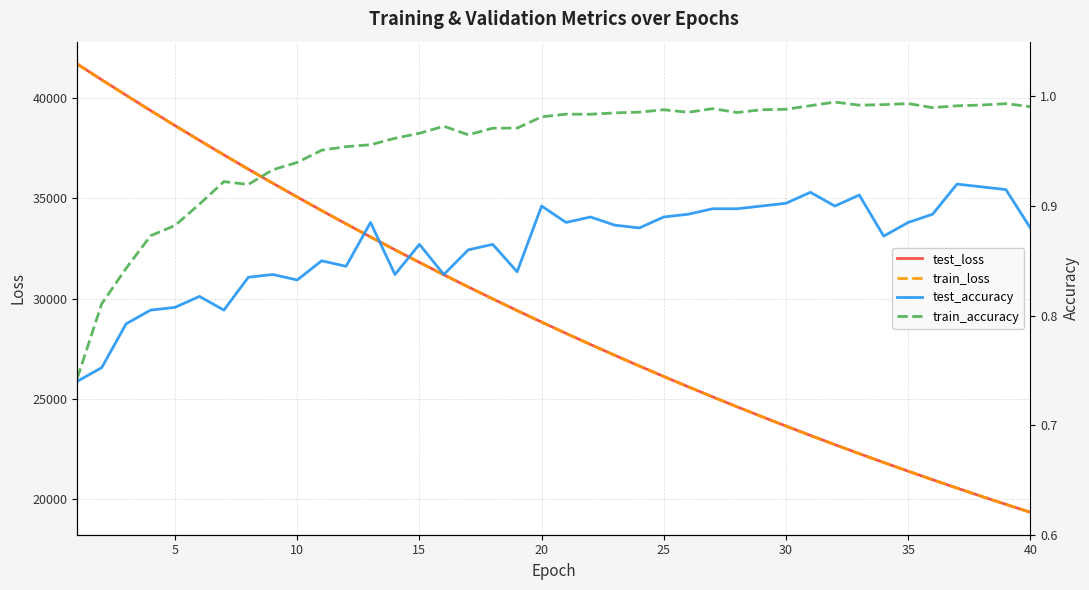

At how many categories does at least one series exceed 35714?

9